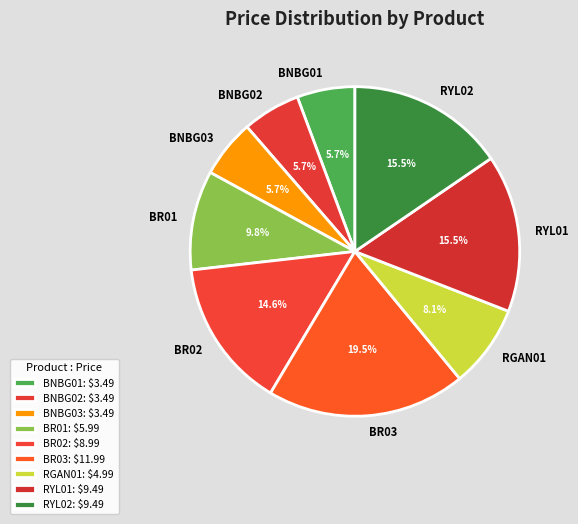

Is it true that BNBG01 is 6% of the pie?

True